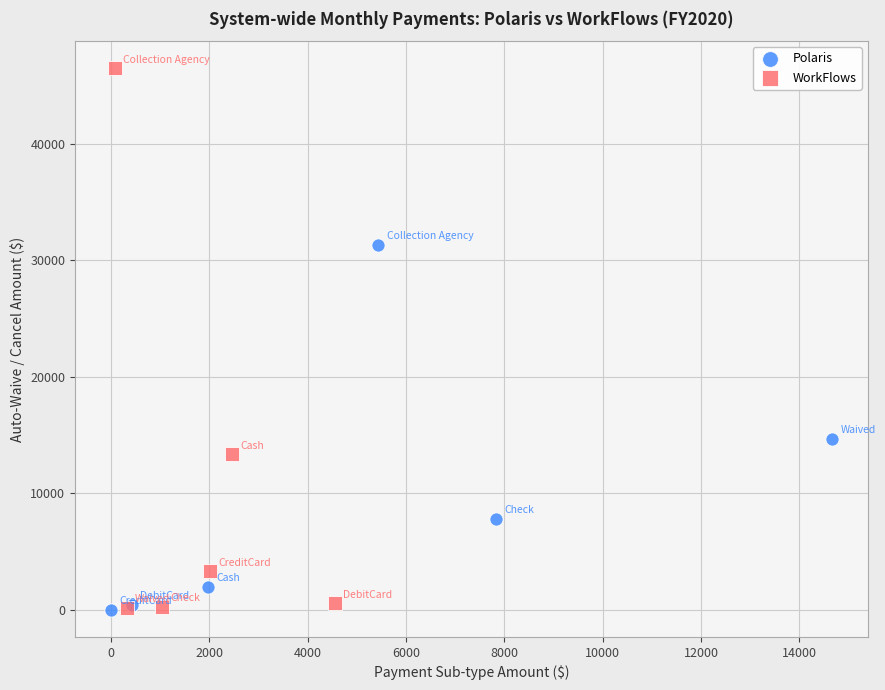

Which series has the largest Y range (max minus min)?

WorkFlows